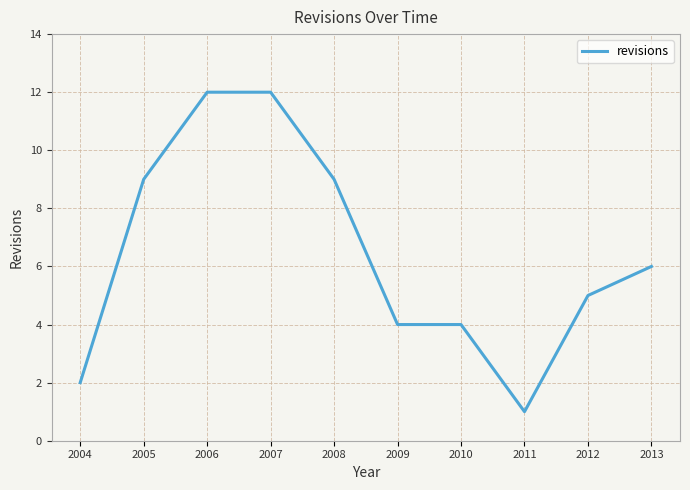

What is the greatest value displayed?

12